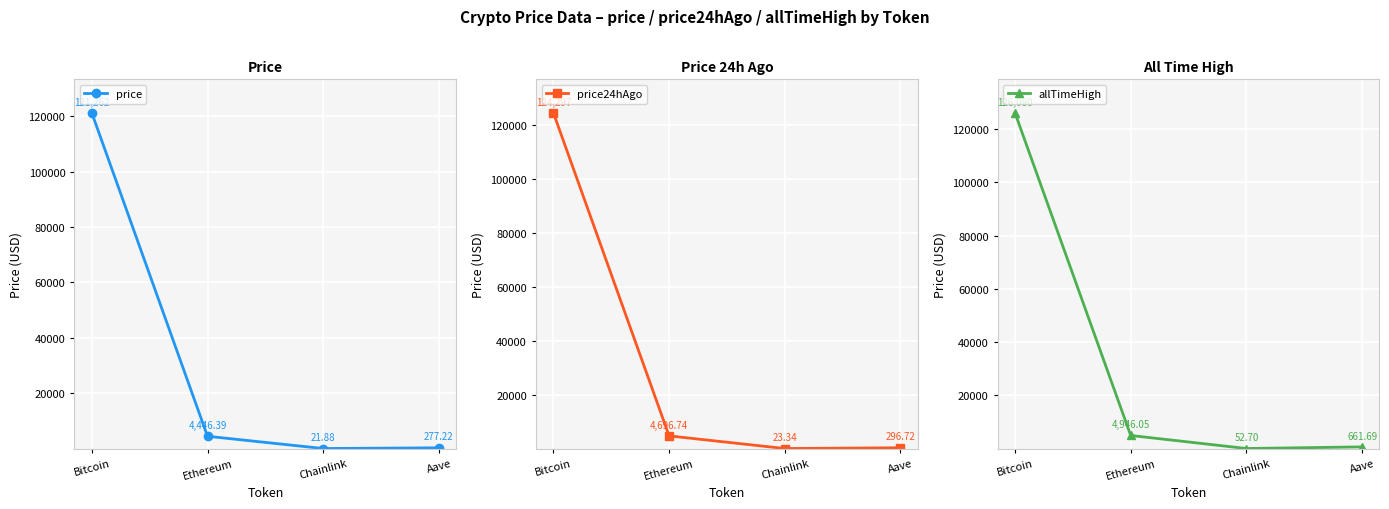

Reading left to right, extract all data points from this chart.

price: Bitcoin=121262.0	Ethereum=4446.4	Chainlink=21.9	Aave=277.2
price24hAgo: Bitcoin=124297.0	Ethereum=4696.7	Chainlink=23.3	Aave=296.7
allTimeHigh: Bitcoin=126080.0	Ethereum=4946.1	Chainlink=52.7	Aave=661.7